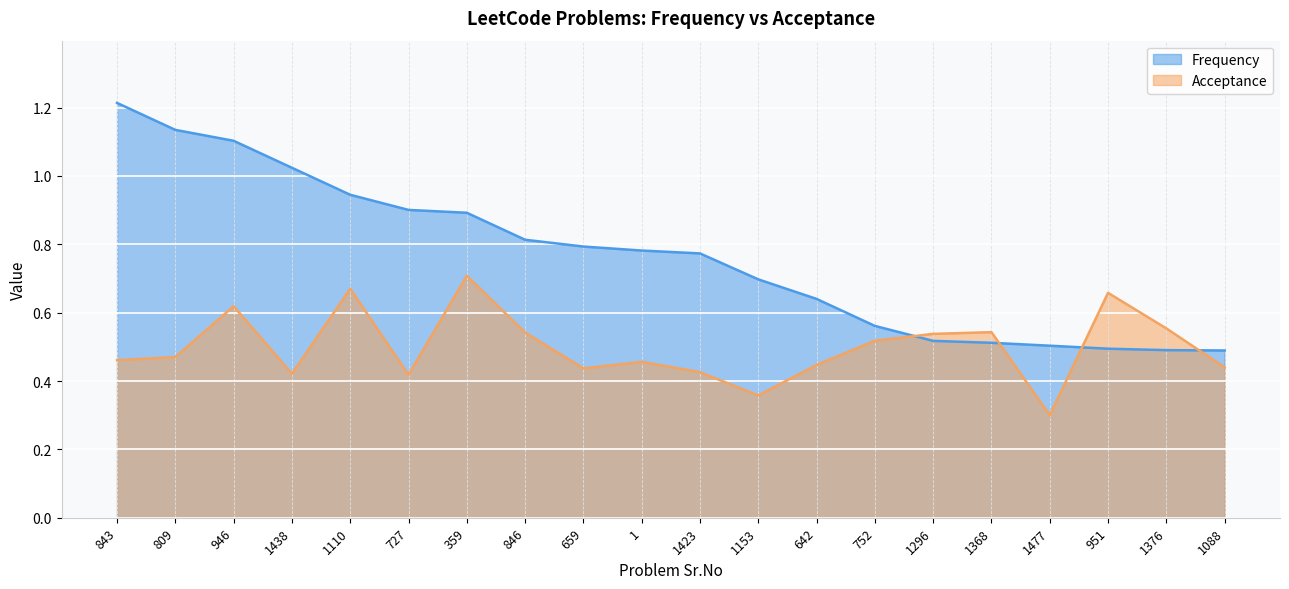

The value of Frequency at 1376 is 0.5. True or false?

True